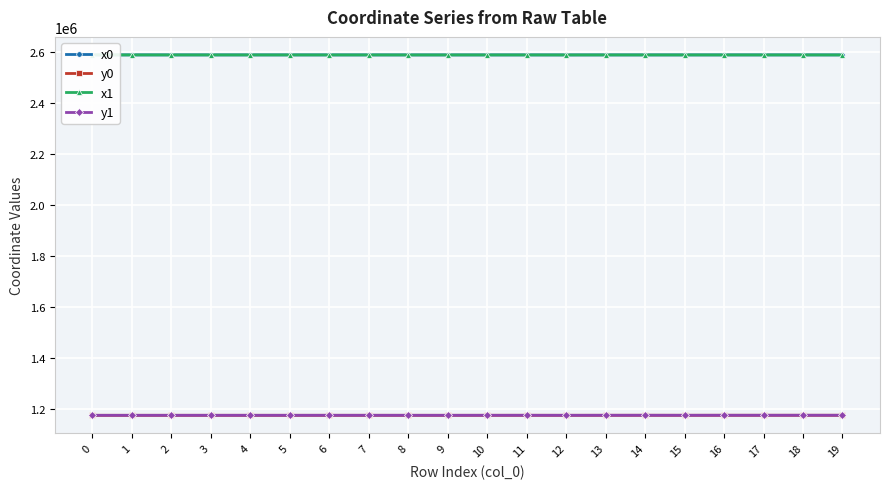

What is the spread (max minus min) of values at 5?

1411494.7